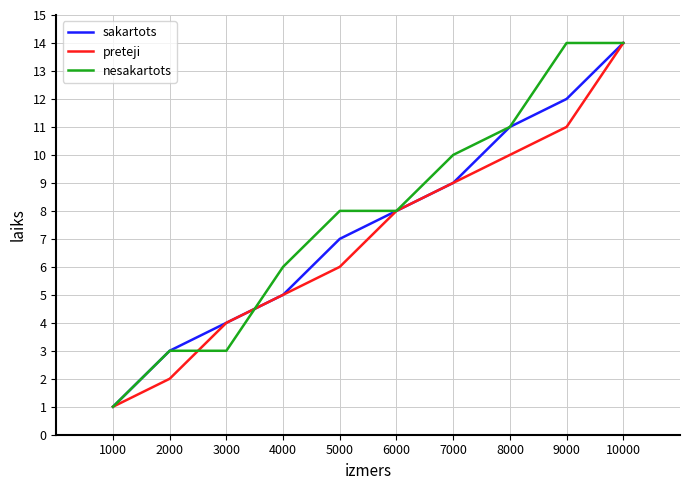

What is the minimum value for sakartots?

1